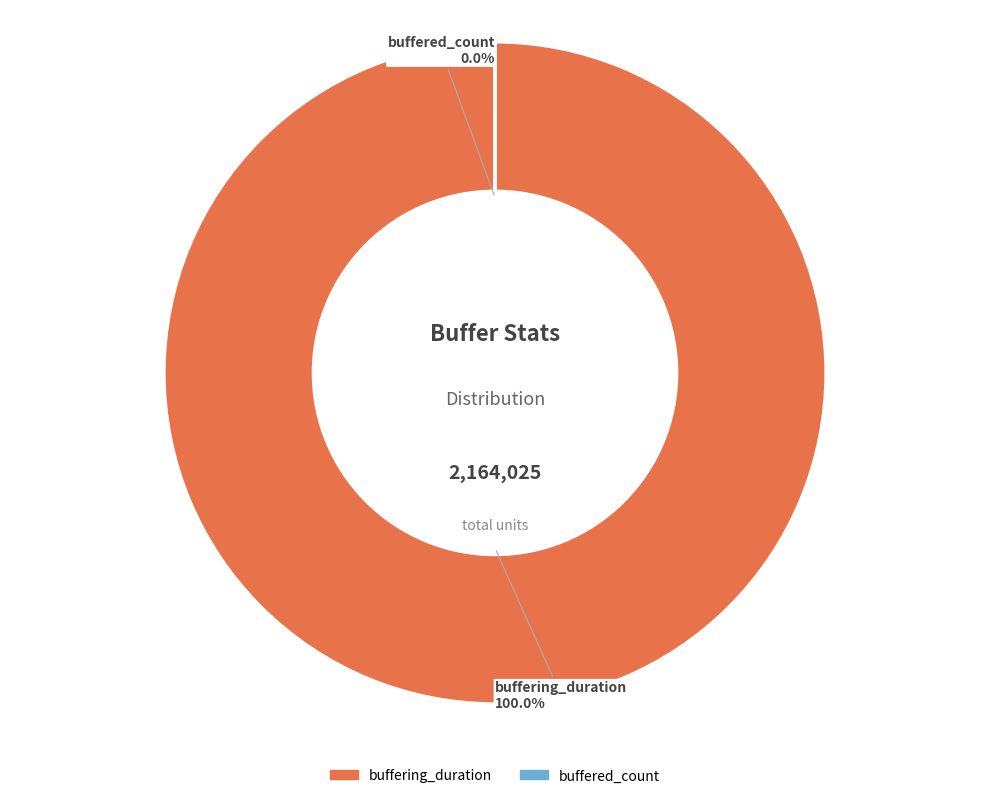

Is it true that buffered_count is 0% of the pie?

True